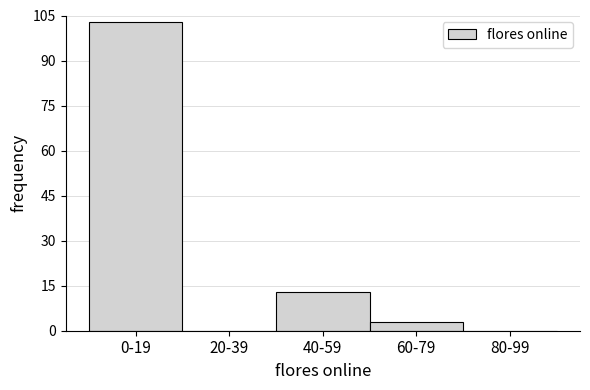

Reading left to right, list all the values displayed in this chart.

0-19=103	20-39=0	40-59=13	60-79=3	80-99=0